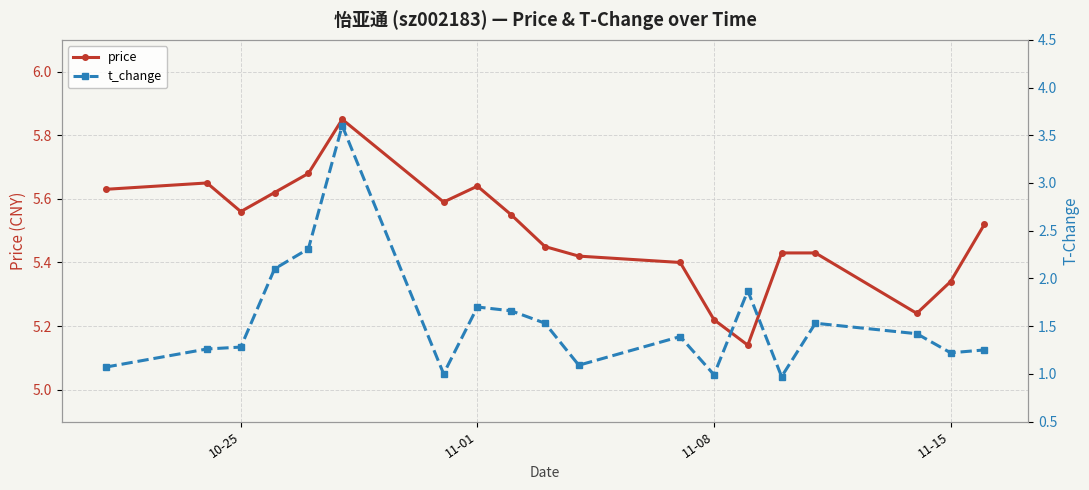

Where is the first local minimum for price?

10-25